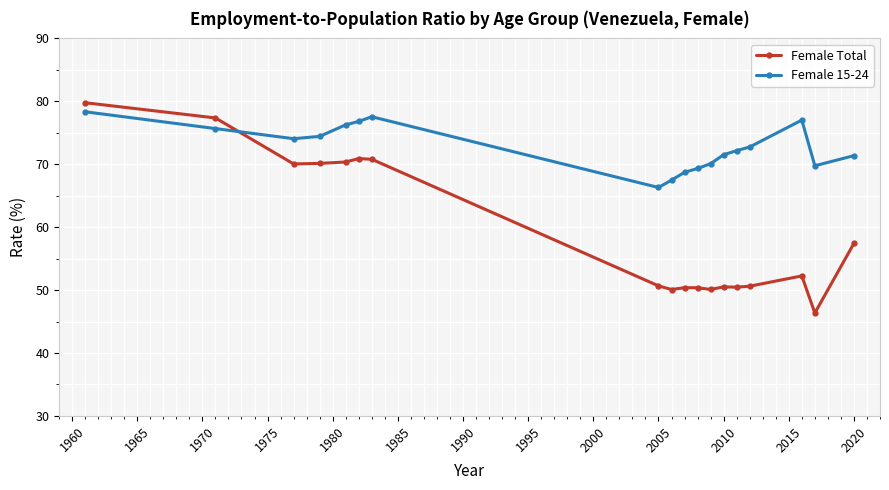

What is the minimum value for Female Total?

46.4